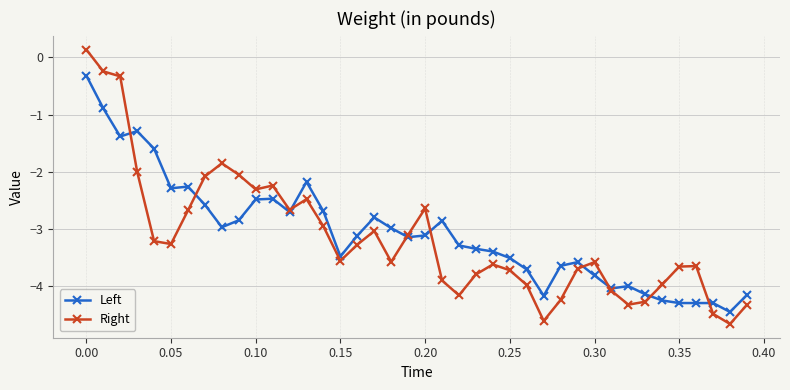

True or false: Right has more than 1 points higher than both neighbors.

True